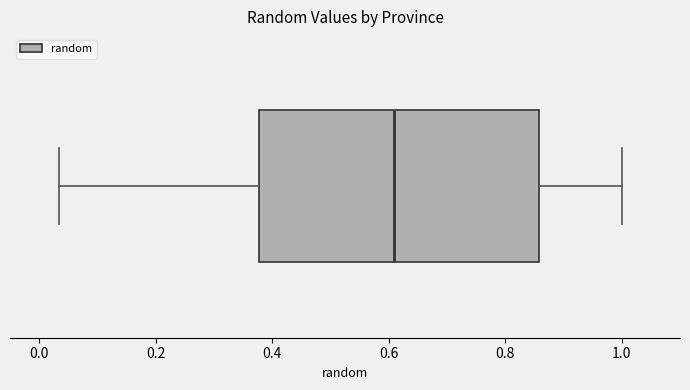

Read this box plot against the x-axis: the position of the median line, the range covered by the box, and the ends of both whiskers. The values are not printed on the chart, so give them approximately, as read against the axis.

median 0.60, box 0.38 to 0.86, whiskers 0.04 to 1.00